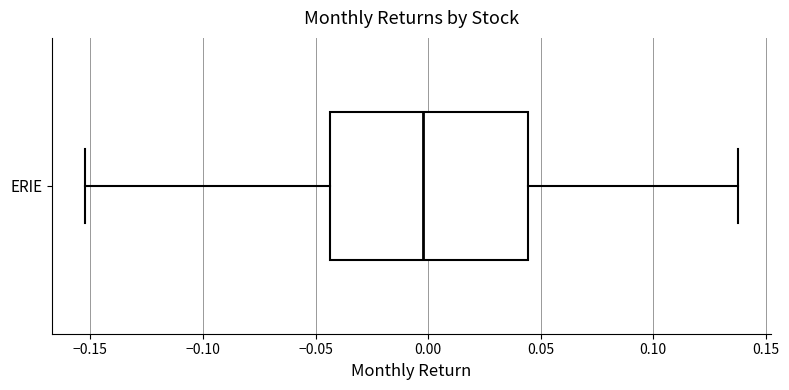

Read this box plot against the x-axis: the position of the median line, the range covered by the box, and the ends of both whiskers. The values are not printed on the chart, so give them approximately, as read against the axis.

median 0.000, box -0.045 to 0.045, whiskers -0.155 to 0.140